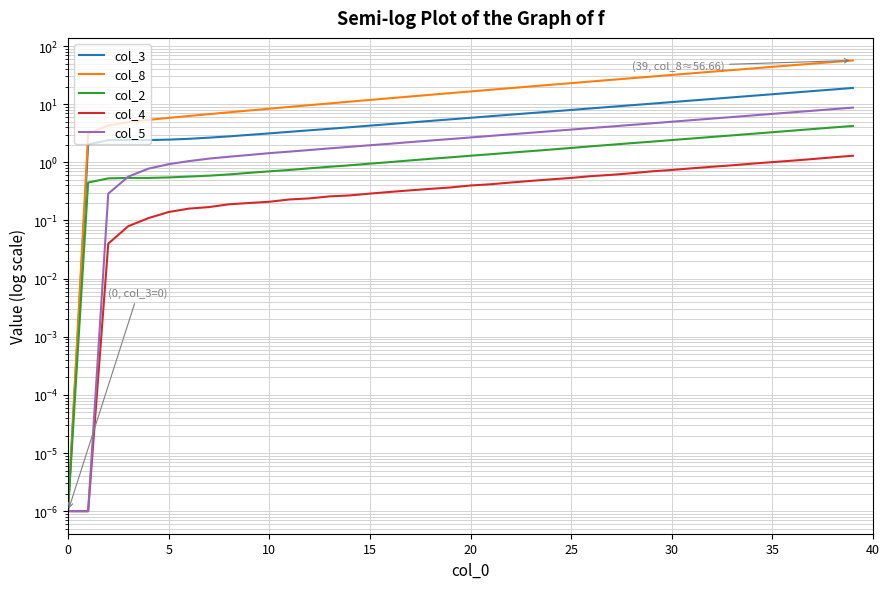

True or false: col_8 and col_4 intersect in this chart.

False